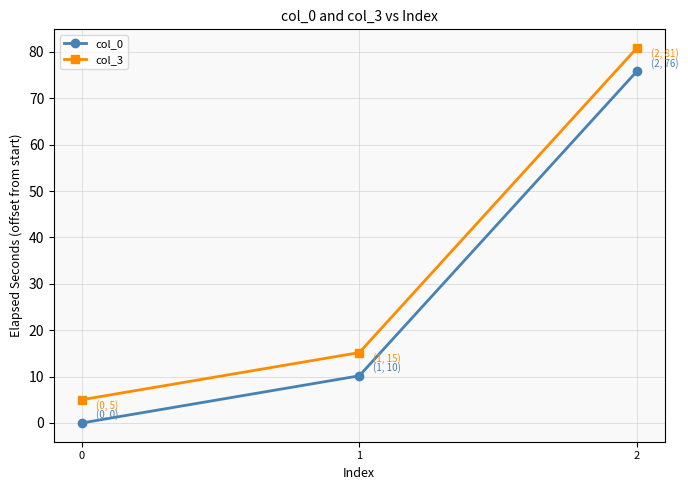

How many values in the col_3 series are below 15?

1